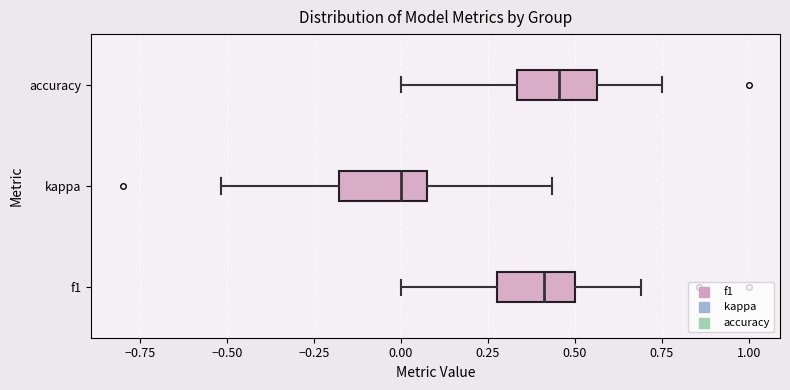

Reading bottom to top, read every box against the x-axis: the position of its median line, the range the box covers, and the ends of its whiskers. The values are not printed on the chart, so give them approximately, as read against the axis.

f1: median 0.40, box 0.30 to 0.50, whiskers 0.00 to 0.70
kappa: median 0.00, box -0.20 to 0.10, whiskers -0.50 to 0.45
accuracy: median 0.45, box 0.35 to 0.55, whiskers 0.00 to 0.75